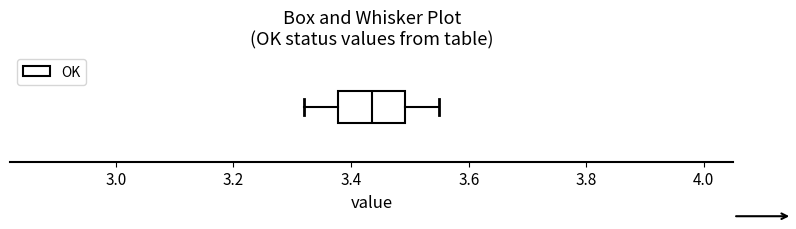

Transcribe this box plot: give where the median line is, the range the box spans, and where the two whiskers end, as read against the x-axis. The values are not printed on the chart, so give them approximately, as read against the axis.

median 3.44, box 3.38 to 3.50, whiskers 3.32 to 3.56